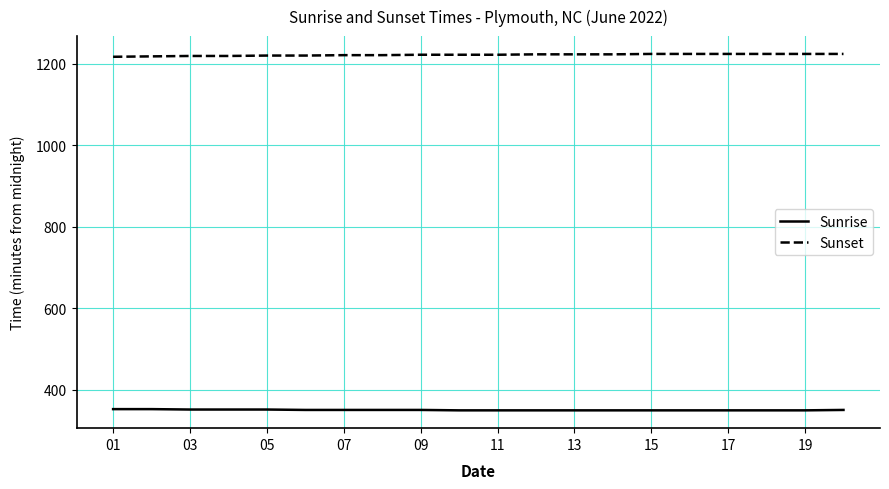

Does the chart display data point markers on the line(s)?

No